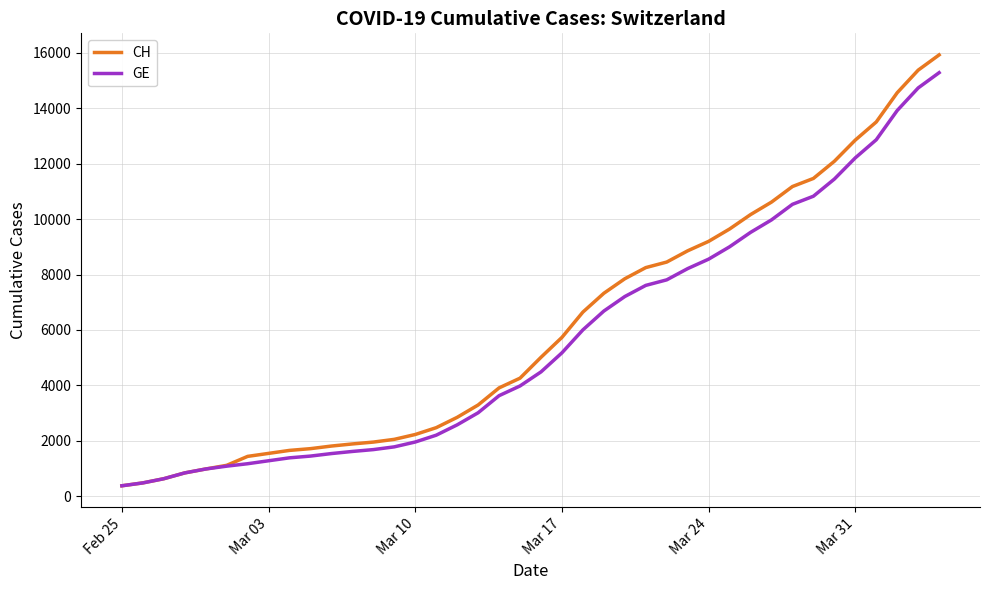

What is the maximum value shown in the chart?

15926